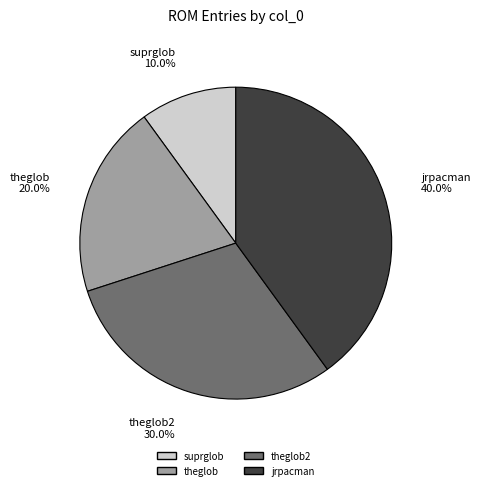

What percentage is the theglob2 slice, to the nearest percent?

30%